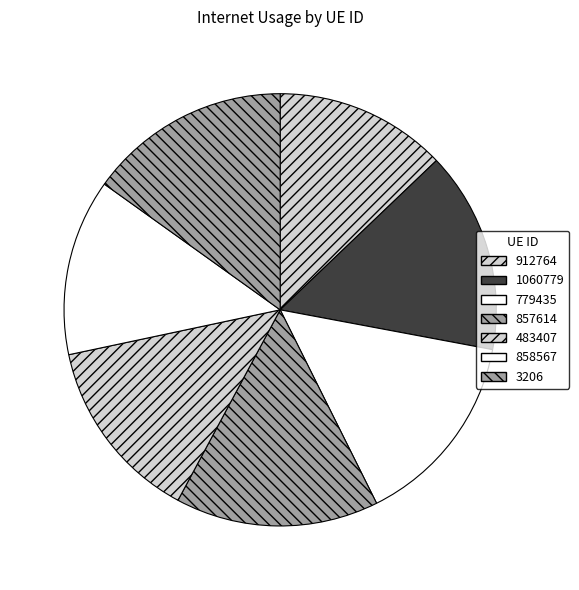

Rank the categories by value from lowest to highest.

912764, 858567, 483407, 779435, 1060779, 3206, 857614